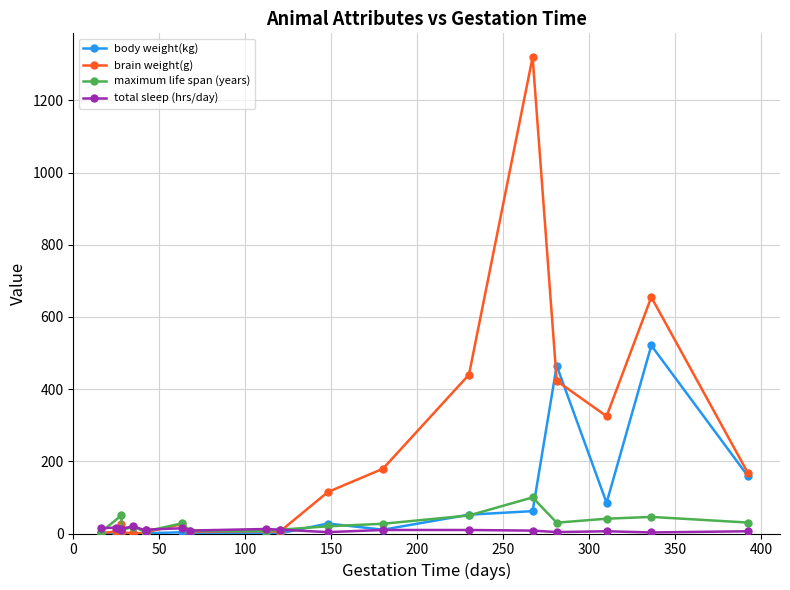

What is the spread (max minus min) of values at 180?

169.7